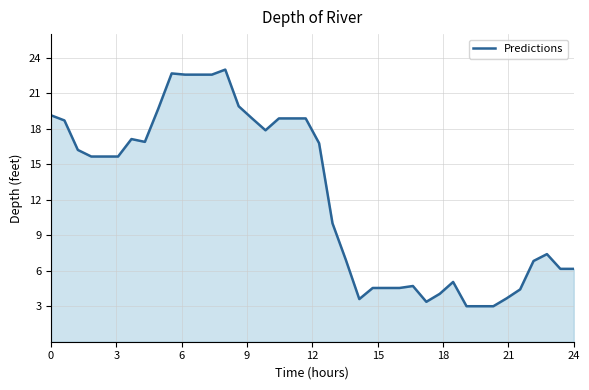

What is the minimum value shown in the chart?

3.0